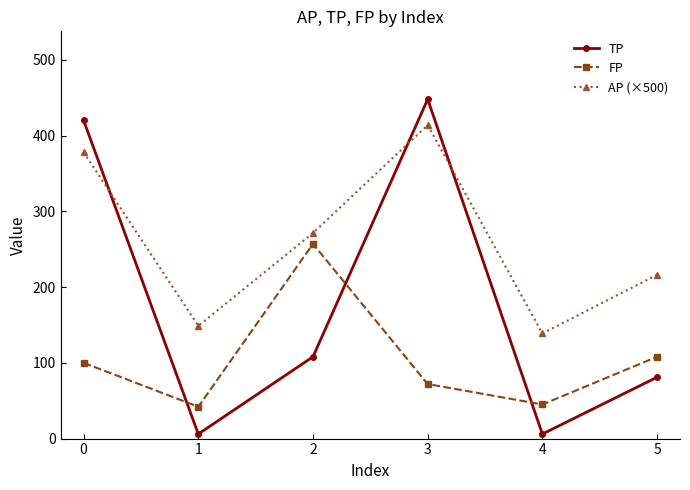

What is the sum of all AP (×500) values?

1567.0